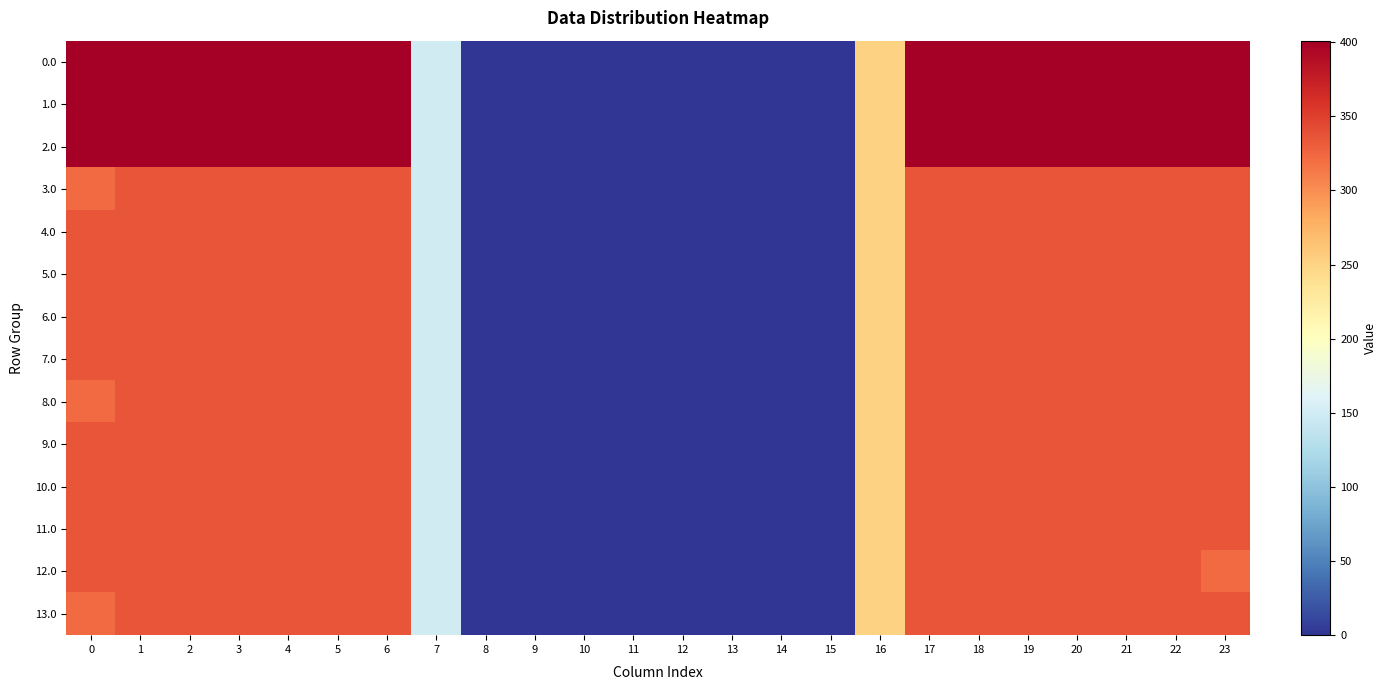

Reading right to left, list all the values displayed in this chart.

0.0: 23=400.0	22=400.0	21=400.0	20=400.0	19=400.0	18=400.0	17=400.0	16=250.9	15=0.0	14=0.0	13=0.0	12=0.0	11=0.0	10=0.0	9=0.0	8=0.0	7=150.1	6=400.0	5=400.0	4=400.0	3=400.0	2=400.0	1=400.0	0=400.0
1.0: 23=400.0	22=400.0	21=400.0	20=400.0	19=400.0	18=400.0	17=400.0	16=250.9	15=0.0	14=0.0	13=0.0	12=0.0	11=0.0	10=0.0	9=0.0	8=0.0	7=150.1	6=400.0	5=400.0	4=400.0	3=400.0	2=400.0	1=400.0	0=400.0
2.0: 23=401.0	22=401.0	21=401.0	20=401.0	19=401.0	18=401.0	17=401.0	16=250.9	15=0.0	14=0.0	13=0.0	12=0.0	11=0.0	10=0.0	9=0.0	8=0.0	7=150.1	6=401.0	5=401.0	4=401.0	3=401.0	2=401.0	1=401.0	0=401.0
3.0: 23=336.0	22=336.0	21=336.0	20=336.0	19=336.0	18=336.0	17=336.0	16=250.9	15=0.0	14=0.0	13=0.0	12=0.0	11=0.0	10=0.0	9=0.0	8=0.0	7=150.1	6=336.0	5=336.0	4=336.0	3=336.0	2=336.0	1=336.0	0=321.7
4.0: 23=336.0	22=336.0	21=336.0	20=336.0	19=336.0	18=336.0	17=336.0	16=250.9	15=0.0	14=0.0	13=0.0	12=0.0	11=0.0	10=0.0	9=0.0	8=0.0	7=150.1	6=336.0	5=336.0	4=336.0	3=336.0	2=336.0	1=336.0	0=336.0
5.0: 23=336.0	22=336.0	21=336.0	20=336.0	19=336.0	18=336.0	17=336.0	16=250.9	15=0.0	14=0.0	13=0.0	12=0.0	11=0.0	10=0.0	9=0.0	8=0.0	7=150.1	6=336.0	5=336.0	4=336.0	3=336.0	2=336.0	1=336.0	0=336.0
6.0: 23=336.0	22=336.0	21=336.0	20=336.0	19=336.0	18=336.0	17=336.0	16=250.9	15=0.0	14=0.0	13=0.0	12=0.0	11=0.0	10=0.0	9=0.0	8=0.0	7=150.1	6=336.0	5=336.0	4=336.0	3=336.0	2=336.0	1=336.0	0=336.0
7.0: 23=336.0	22=336.0	21=336.0	20=336.0	19=336.0	18=336.0	17=336.0	16=250.9	15=0.0	14=0.0	13=0.0	12=0.0	11=0.0	10=0.0	9=0.0	8=0.0	7=150.1	6=336.0	5=336.0	4=336.0	3=336.0	2=336.0	1=336.0	0=336.0
8.0: 23=336.0	22=336.0	21=336.0	20=336.0	19=336.0	18=336.0	17=336.0	16=250.9	15=0.0	14=0.0	13=0.0	12=0.0	11=0.0	10=0.0	9=0.0	8=0.0	7=150.1	6=336.0	5=336.0	4=336.0	3=336.0	2=336.0	1=336.0	0=321.7
9.0: 23=336.0	22=336.0	21=336.0	20=336.0	19=336.0	18=336.0	17=336.0	16=250.9	15=0.0	14=0.0	13=0.0	12=0.0	11=0.0	10=0.0	9=0.0	8=0.0	7=150.1	6=336.0	5=336.0	4=336.0	3=336.0	2=336.0	1=336.0	0=336.0
10.0: 23=336.0	22=336.0	21=336.0	20=336.0	19=336.0	18=336.0	17=336.0	16=250.9	15=0.0	14=0.0	13=0.0	12=0.0	11=0.0	10=0.0	9=0.0	8=0.0	7=150.1	6=336.0	5=336.0	4=336.0	3=336.0	2=336.0	1=336.0	0=336.0
11.0: 23=336.0	22=336.0	21=336.0	20=336.0	19=336.0	18=336.0	17=336.0	16=250.9	15=0.0	14=0.0	13=0.0	12=0.0	11=0.0	10=0.0	9=0.0	8=0.0	7=150.1	6=336.0	5=336.0	4=336.0	3=336.0	2=336.0	1=336.0	0=336.0
12.0: 23=321.7	22=336.0	21=336.0	20=336.0	19=336.0	18=336.0	17=336.0	16=250.9	15=0.0	14=0.0	13=0.0	12=0.0	11=0.0	10=0.0	9=0.0	8=0.0	7=150.1	6=336.0	5=336.0	4=336.0	3=336.0	2=336.0	1=336.0	0=336.0
13.0: 23=336.0	22=336.0	21=336.0	20=336.0	19=336.0	18=336.0	17=336.0	16=250.9	15=0.0	14=0.0	13=0.0	12=0.0	11=0.0	10=0.0	9=0.0	8=0.0	7=150.1	6=336.0	5=336.0	4=336.0	3=336.0	2=336.0	1=336.0	0=321.7